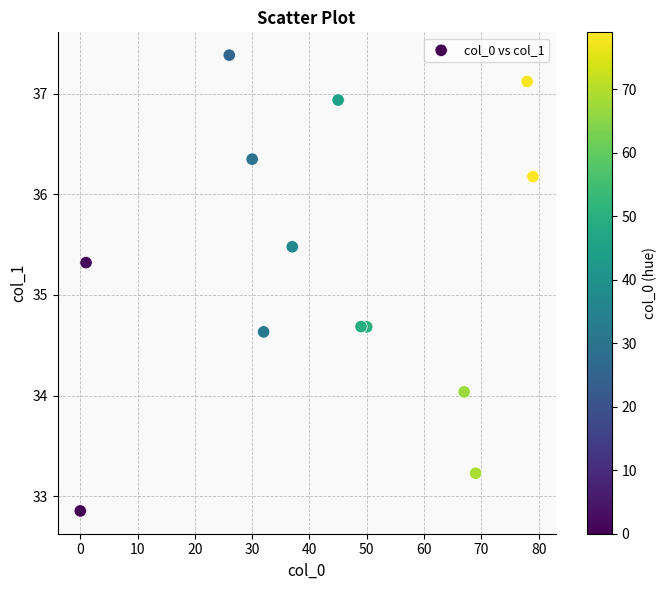

What is the range of X values (max minus min)?

79.0